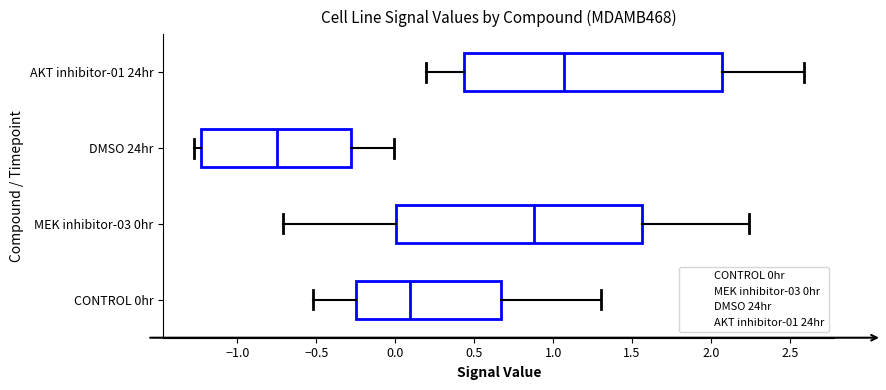

Where does the median line of the box for CONTROL 0hr sit on the x-axis? The values are not printed on the chart, so give them approximately, as read against the axis.

0.10